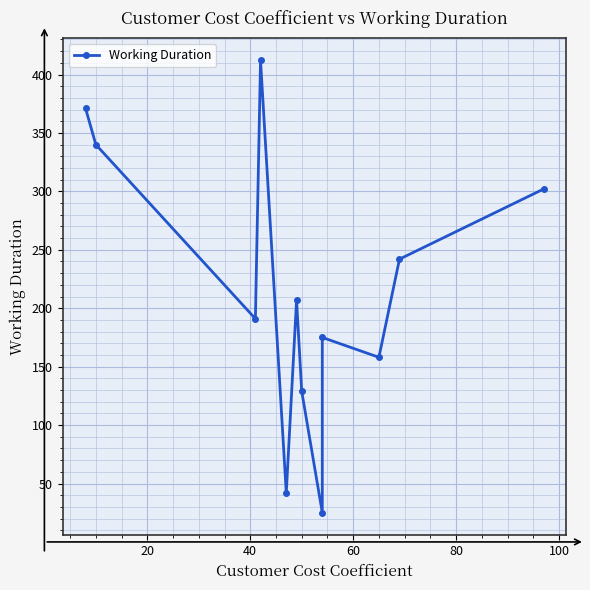

How many lines are shown in the chart?

1